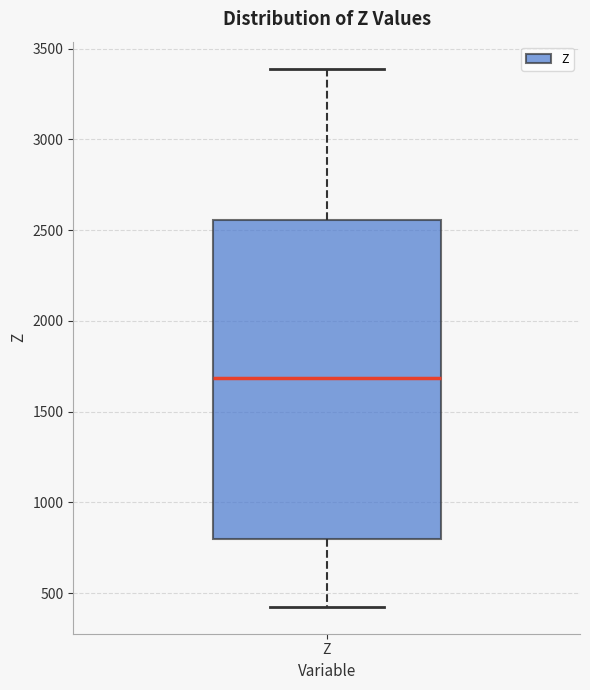

Transcribe this box plot: give where the median line is, the range the box spans, and where the two whiskers end, as read against the y-axis. The values are not printed on the chart, so give them approximately, as read against the axis.

median 1700, box 800 to 2550, whiskers 400 to 3400